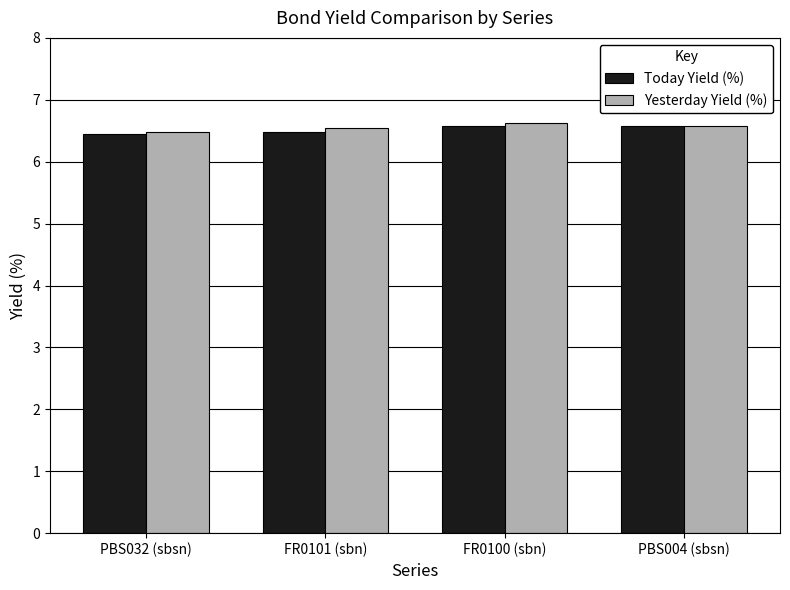

Which series changed the most between FR0101 (sbn) and FR0100 (sbn)?

Today Yield (%)